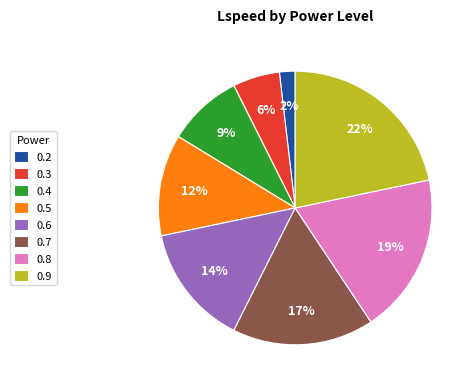

Does 0.2 account for over 50% of the chart?

No